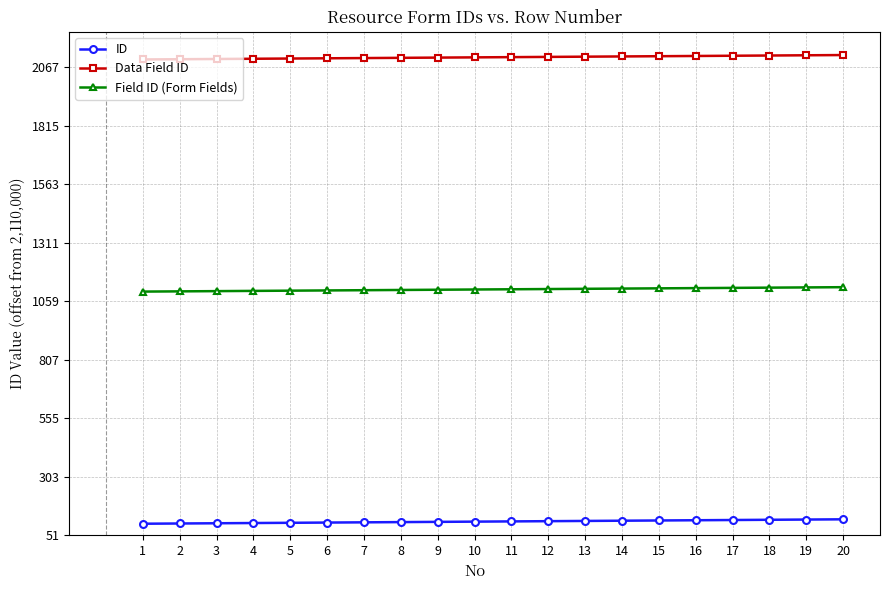

List the series in order of their peak value, lowest first.

ID, Field ID (Form Fields), Data Field ID